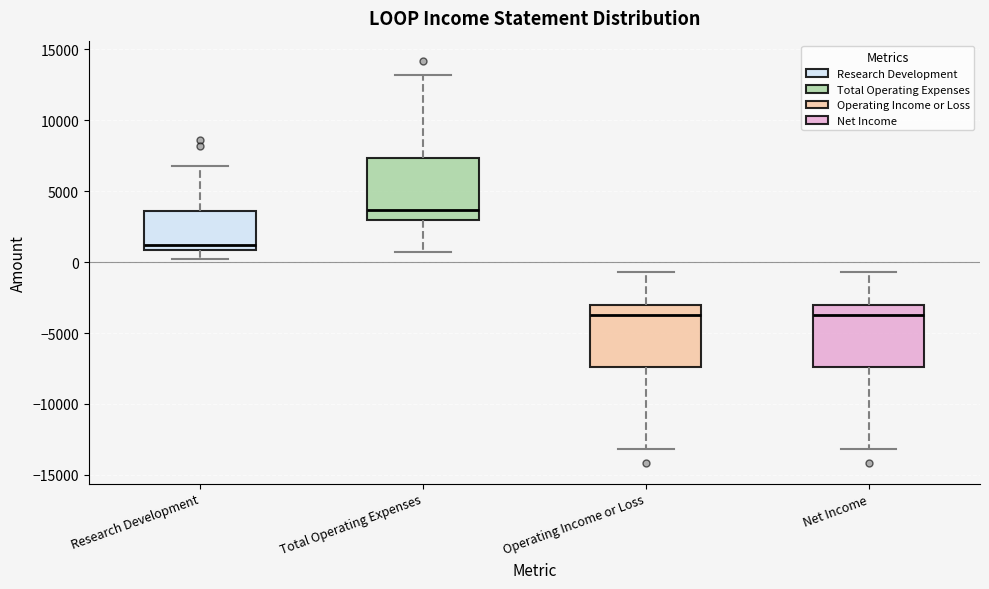

Where does the upper whisker of the box for Operating Income or Loss end on the y-axis? The values are not printed on the chart, so give them approximately, as read against the axis.

-500